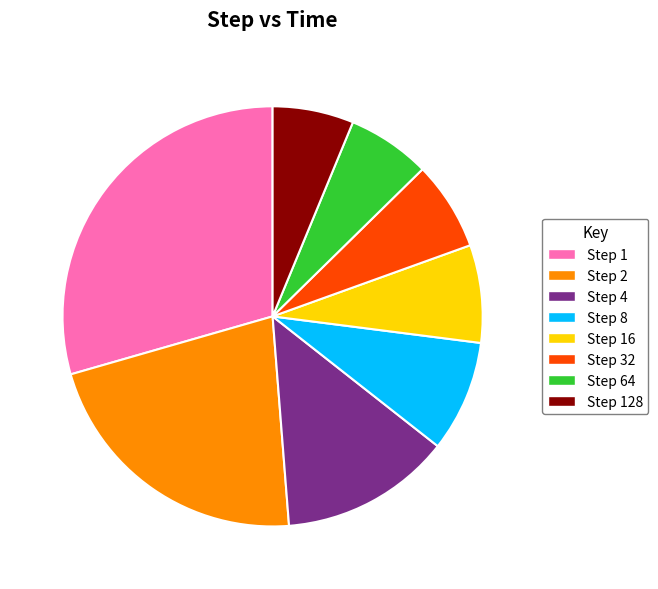

Is it true that Step 8 is 9% of the pie?

True